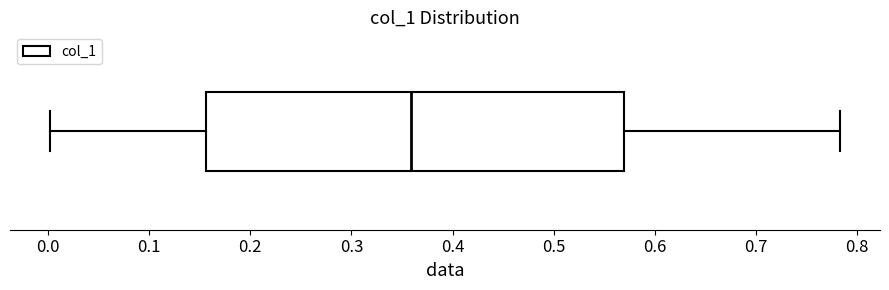

Read this box plot against the x-axis: the position of the median line, the range covered by the box, and the ends of both whiskers. The values are not printed on the chart, so give them approximately, as read against the axis.

median 0.36, box 0.16 to 0.57, whiskers 0.00 to 0.78